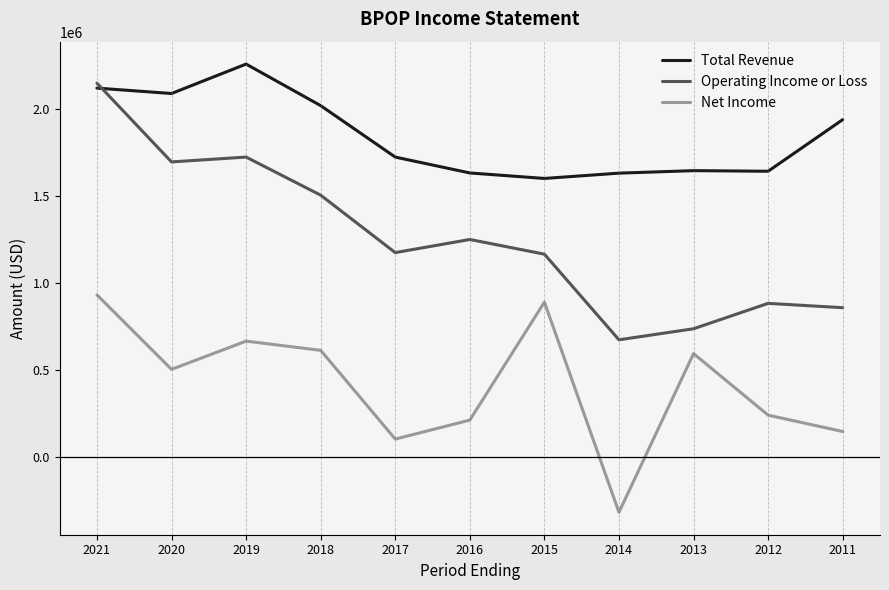

Which series has the widest spread of values?

Operating Income or Loss